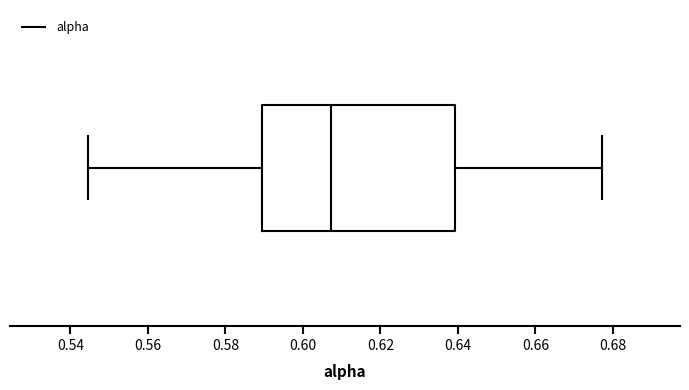

Where does the right whisker of the box end on the x-axis? The values are not printed on the chart, so give them approximately, as read against the axis.

0.678